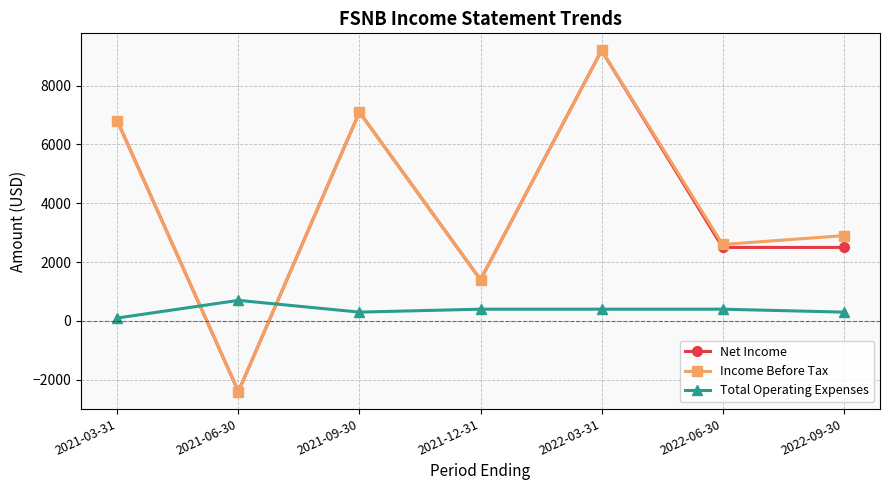

True or false: Net Income has more than 0 interior local peaks.

True